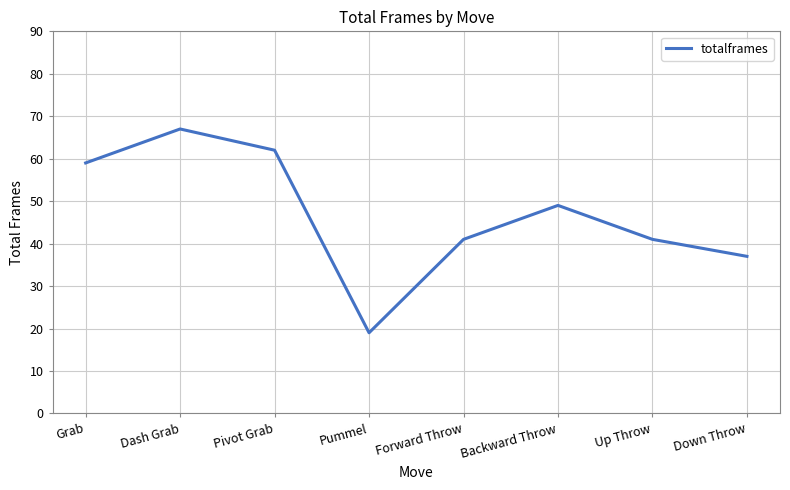

Reading left to right, list all the values displayed in this chart.

59	67	62	19	41	49	41	37